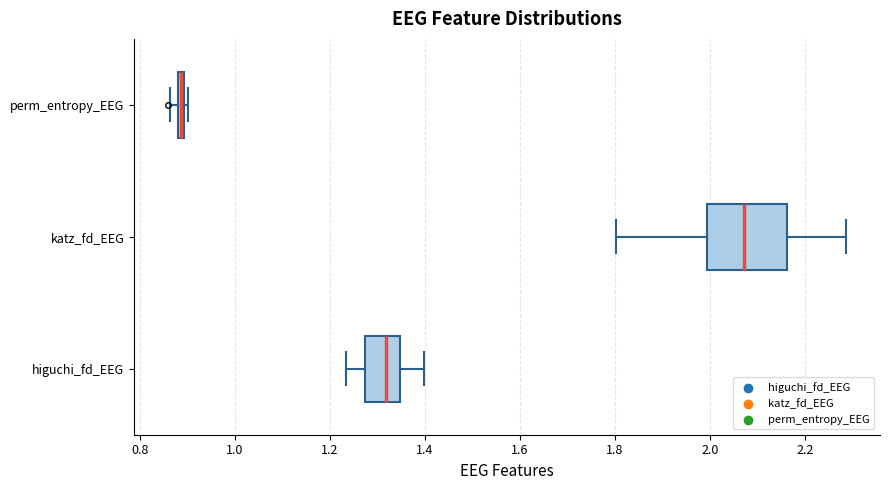

Where is the right edge of the box for katz_fd_EEG on the x-axis? The values are not printed on the chart, so give them approximately, as read against the axis.

2.16